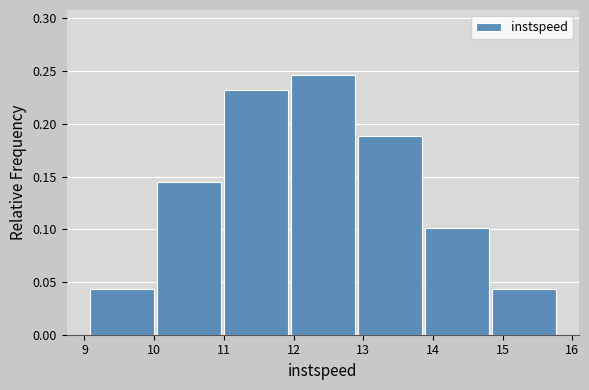

Over which range of the x-axis is the bar tallest?

12.0 to 12.9